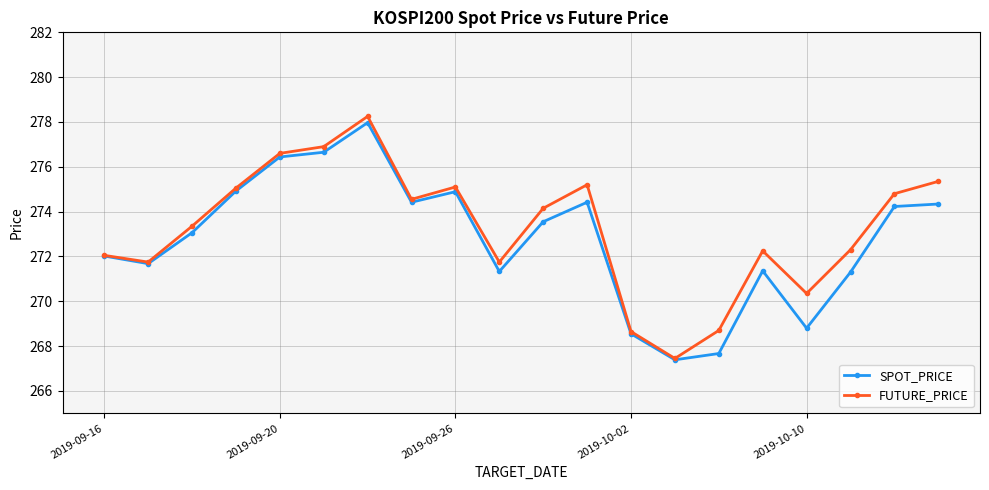

What is the smallest value displayed?

267.4